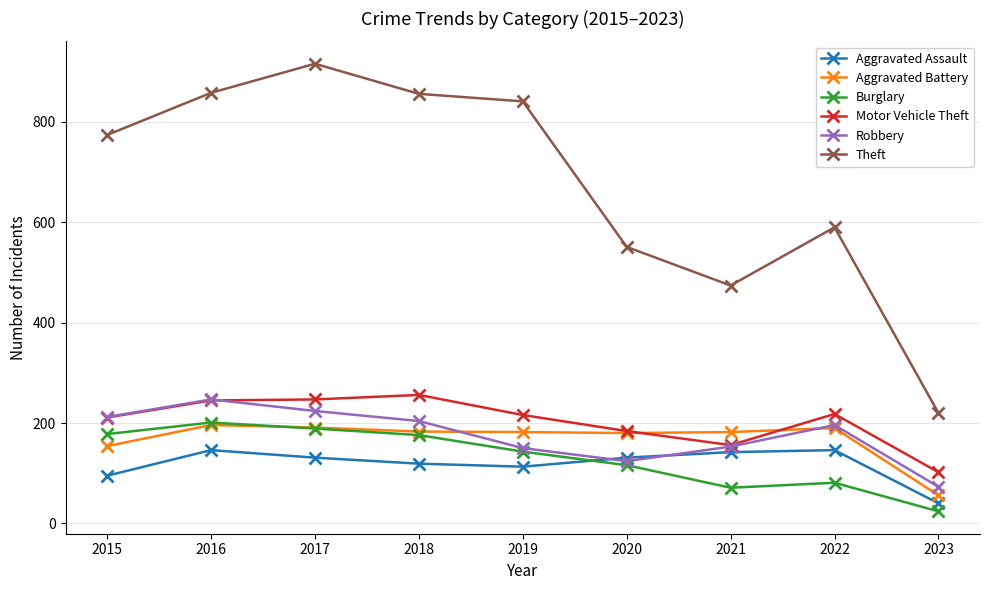

What are all the series names shown in the legend?

Aggravated Assault, Aggravated Battery, Burglary, Motor Vehicle Theft, Robbery, Theft